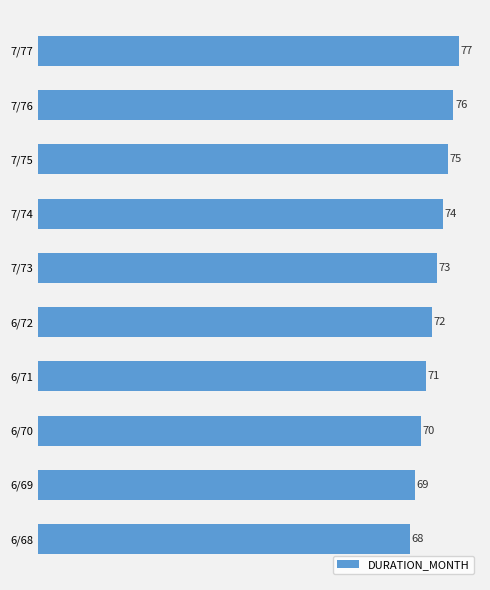

The chart shows a value of 37 at 7/76. True or false?

False